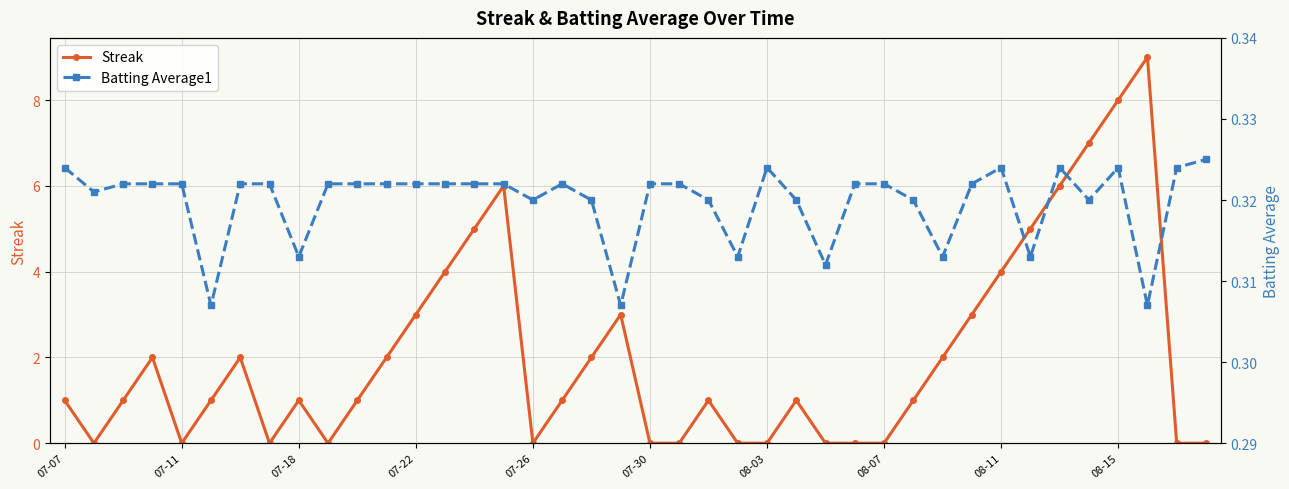

Reading right to left, what are all the values shown in this chart?

Streak: 0.0	0.0	9.0	8.0	7.0	6.0	5.0	4.0	3.0	2.0	1.0	0.0	0.0	0.0	1.0	0.0	0.0	1.0	0.0	0.0	3.0	2.0	1.0	0.0	6.0	5.0	4.0	3.0	2.0	1.0	0.0	1.0	0.0	2.0	1.0	0.0	2.0	1.0	0.0	1.0
Batting Average1: 0.3	0.3	0.3	0.3	0.3	0.3	0.3	0.3	0.3	0.3	0.3	0.3	0.3	0.3	0.3	0.3	0.3	0.3	0.3	0.3	0.3	0.3	0.3	0.3	0.3	0.3	0.3	0.3	0.3	0.3	0.3	0.3	0.3	0.3	0.3	0.3	0.3	0.3	0.3	0.3